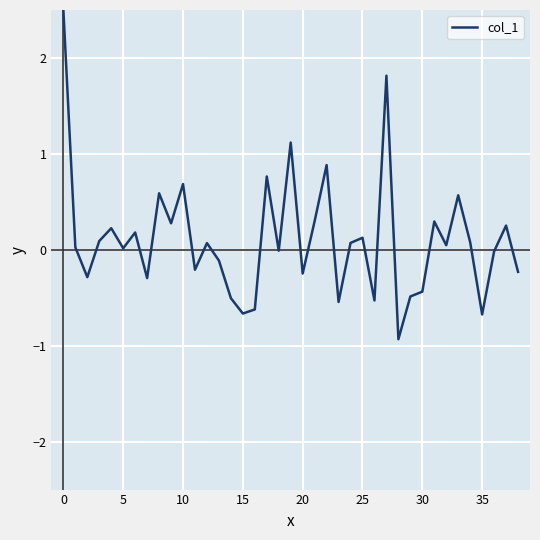

What is the difference between the maximum and minimum values?

3.4